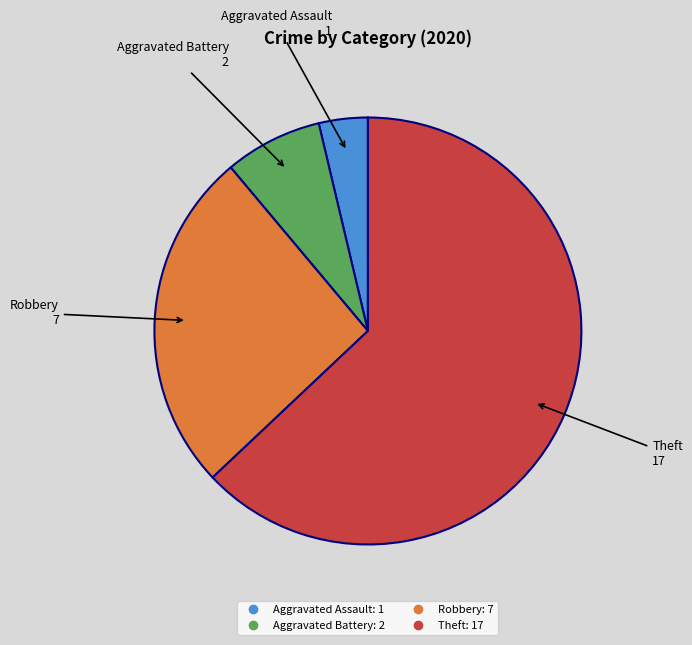

The Theft slice represents 63% of the pie. True or false?

True